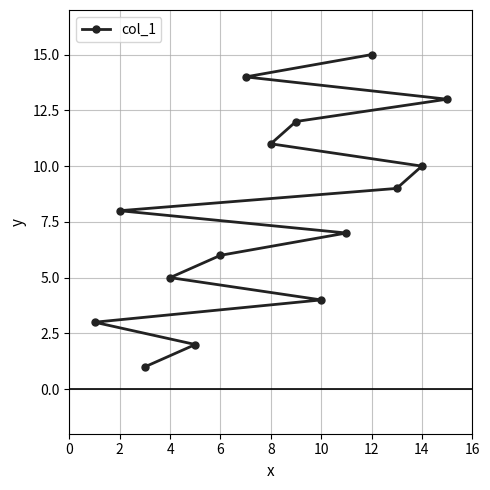

Reading right to left, what are all the values shown in this chart?

13	10	9	15	7	4	12	11	14	6	2	5	1	8	3